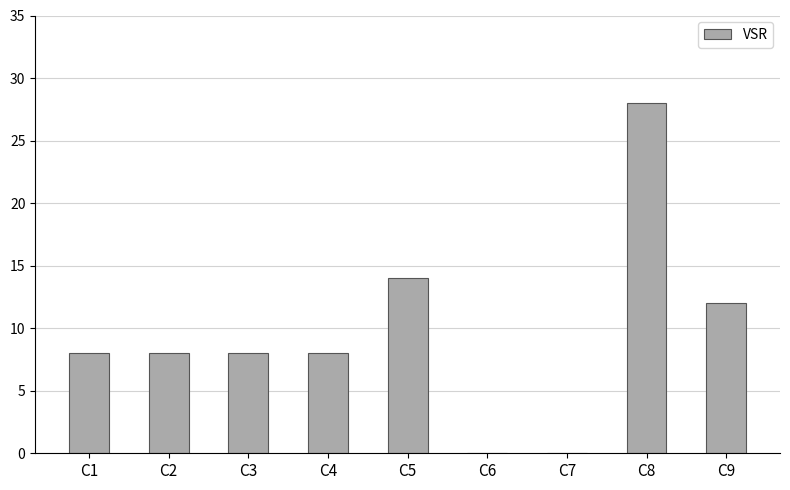

What is the maximum value shown in the chart?

28